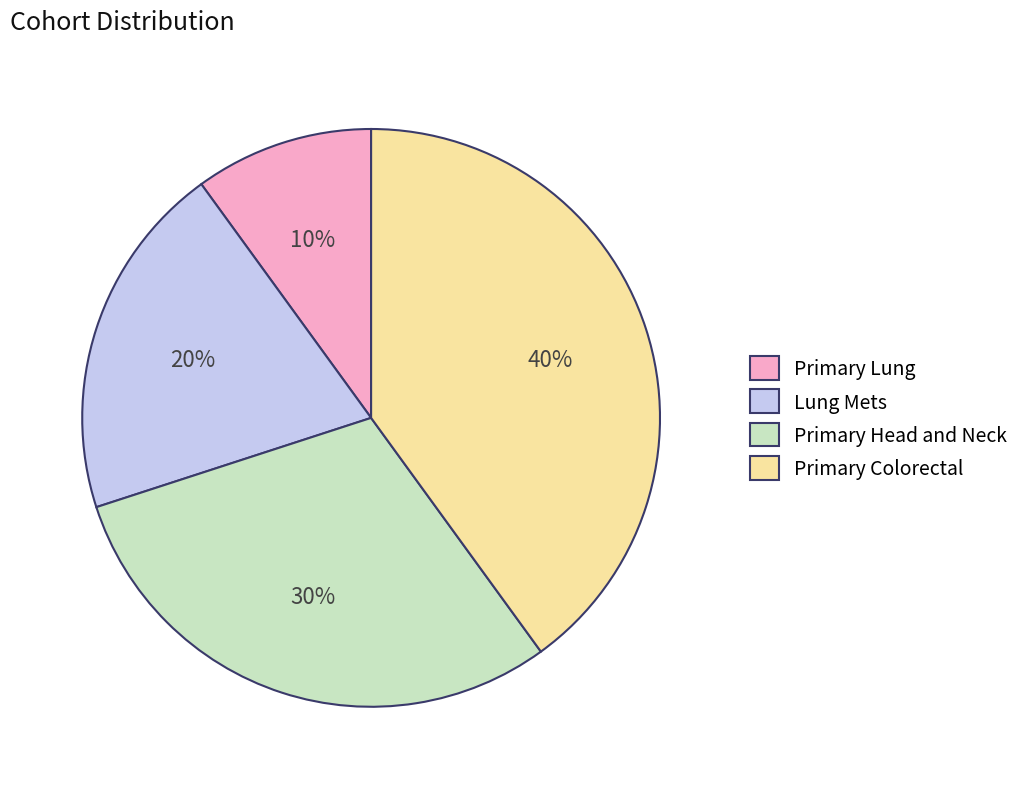

Combined, do Primary Lung and Lung Mets account for over 50%?

No